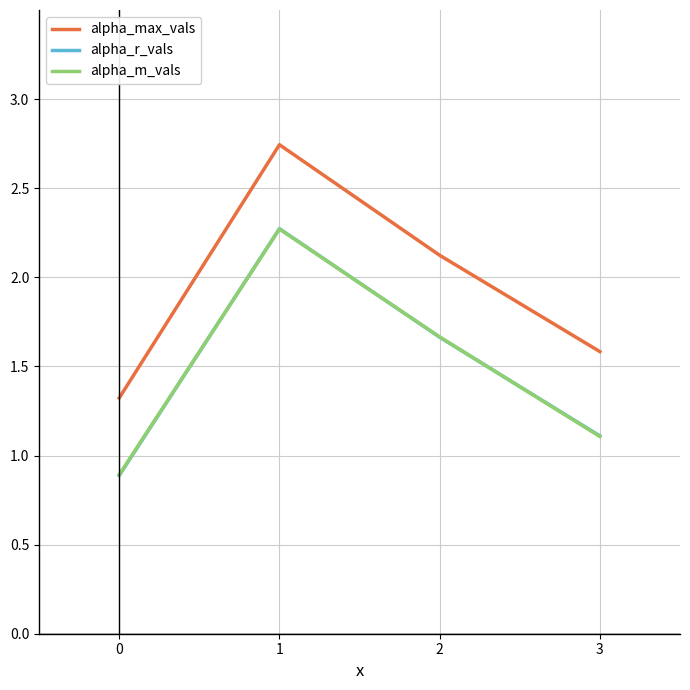

What is the approximate value of alpha_max_vals at 2?

2.1